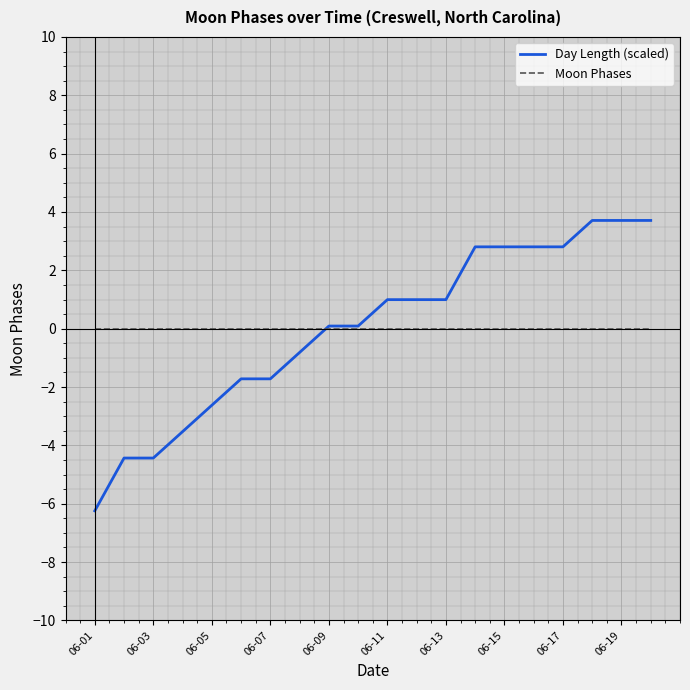

Does the chart have visible grid lines?

Yes